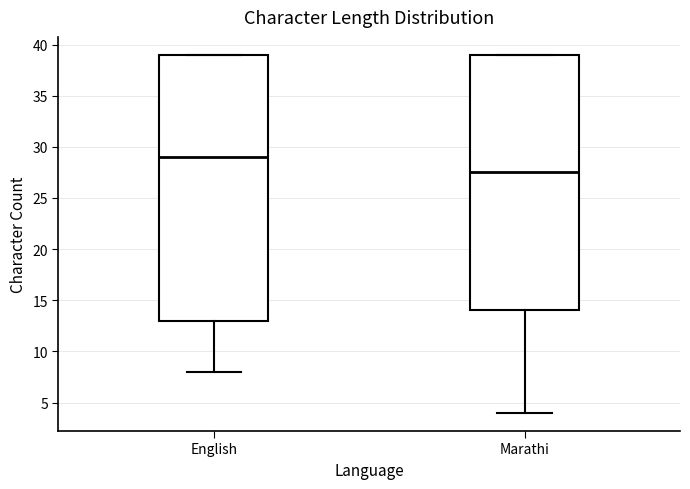

Reading left to right, transcribe this box plot: for each box, give where its median line is, the range the box spans, and where its two whiskers end, as read against the y-axis. The values are not printed on the chart, so give them approximately, as read against the axis.

English: median 29.0, box 13.0 to 39.0, whiskers 8.0 to 39.0
Marathi: median 27.5, box 14.0 to 39.0, whiskers 4.0 to 39.0